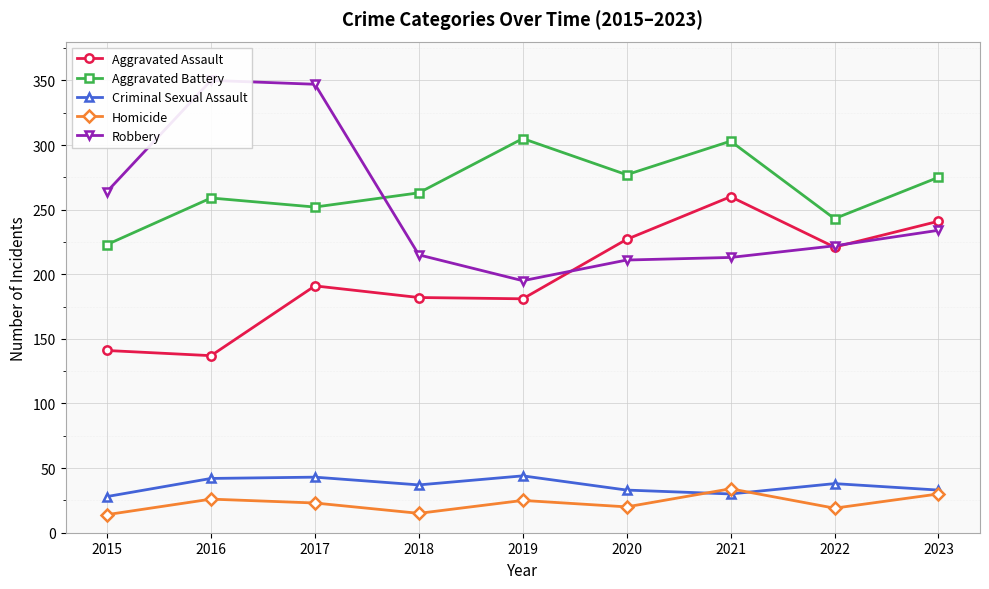

Where does the Aggravated Assault series first go above 191?

2020